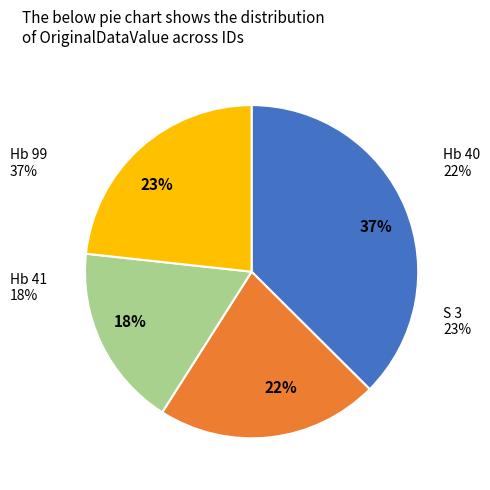

Is there a majority slice in this chart?

No